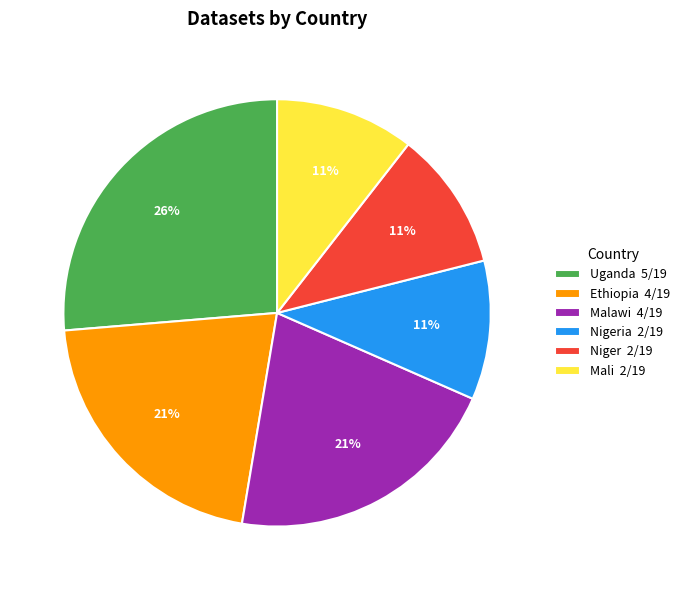

What percentage is the Mali 2/19 slice, to the nearest percent?

11%